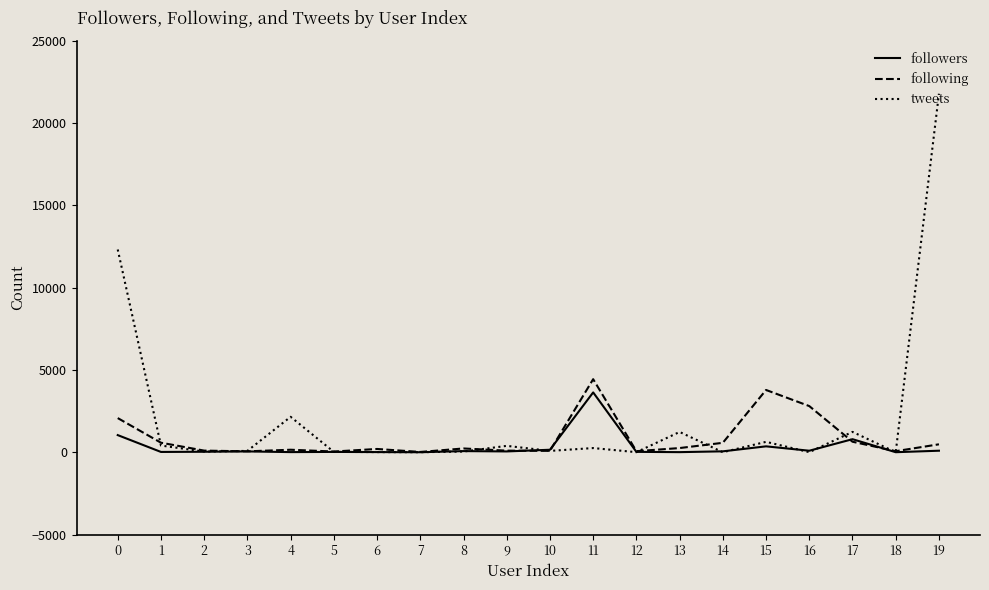

What are all the series names shown in the legend?

followers, following, tweets